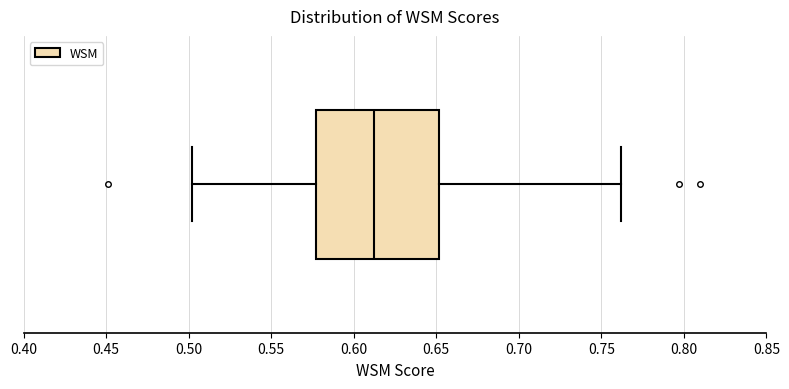

Where is the right edge of the box on the x-axis? The values are not printed on the chart, so give them approximately, as read against the axis.

0.650